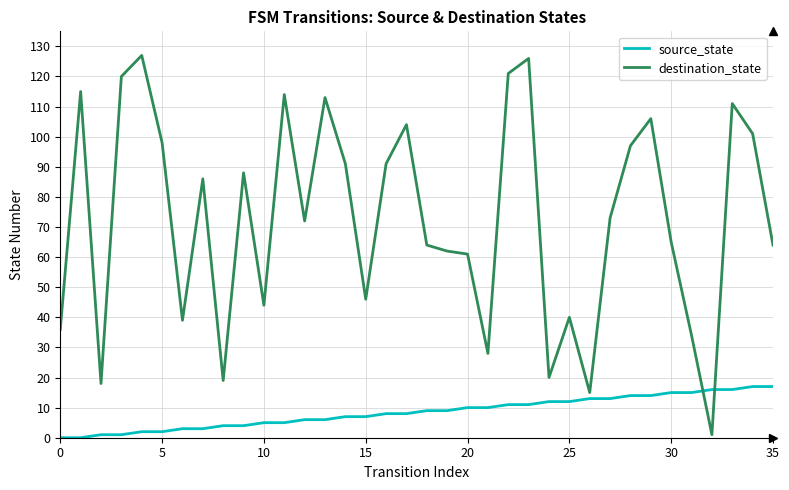

In destination_state, how many points are higher than both neighbors (excluding endpoints)?

11